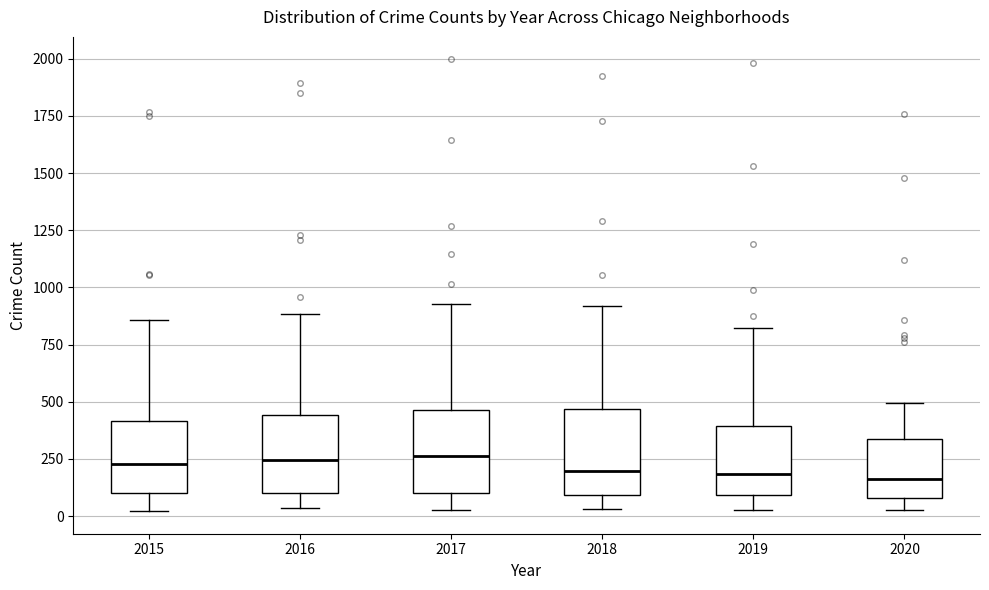

Where is the lower edge of the box at x = 2020 on the y-axis? The values are not printed on the chart, so give them approximately, as read against the axis.

100